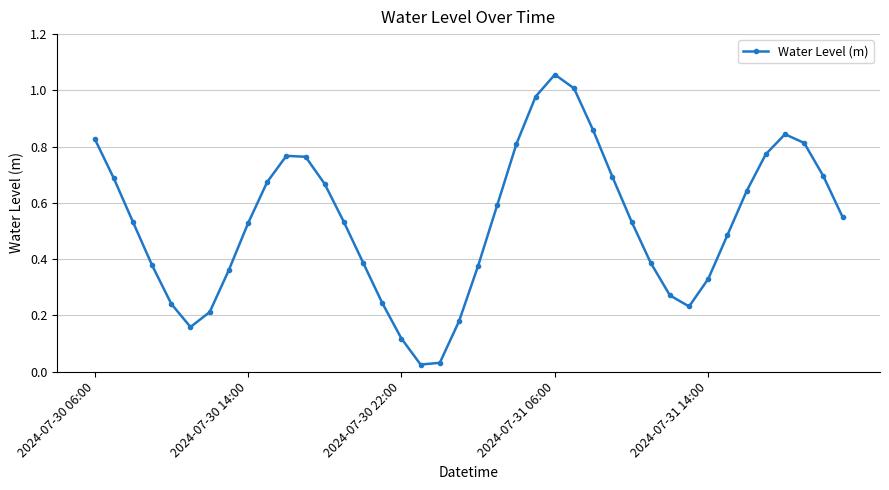

How many interior local valleys (lower than both neighbors) does the data have?

3